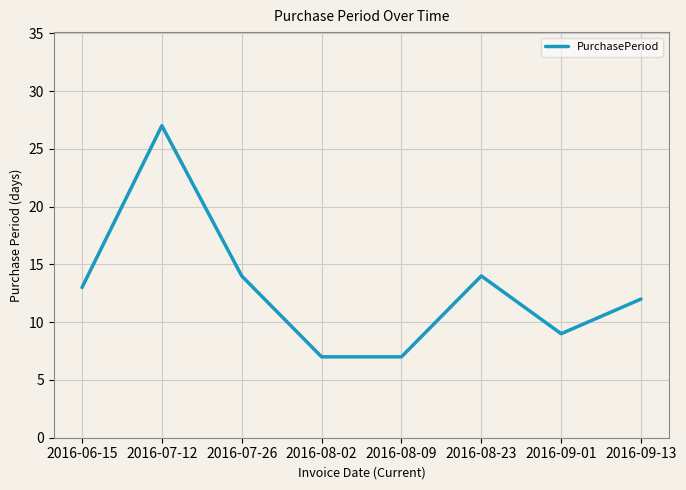

Where is the first local maximum?

2016-07-12